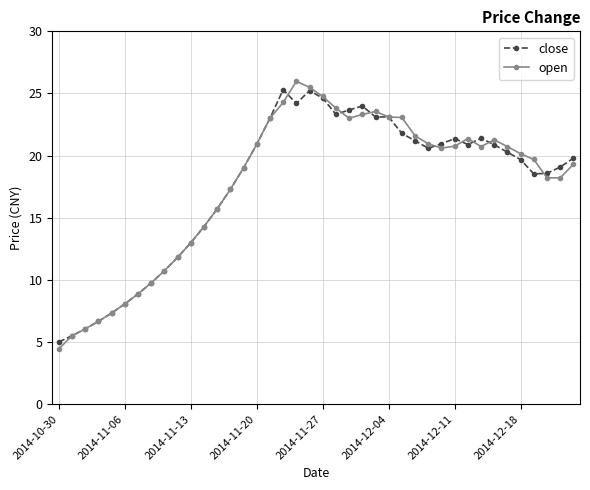

True or false: open has more than 2 points higher than both neighbors.

True